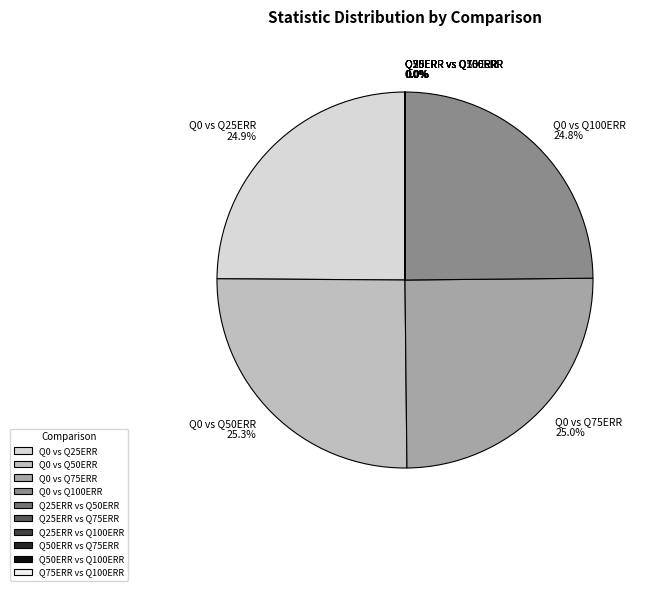

To the nearest percent, what is the average slice percentage?

10%